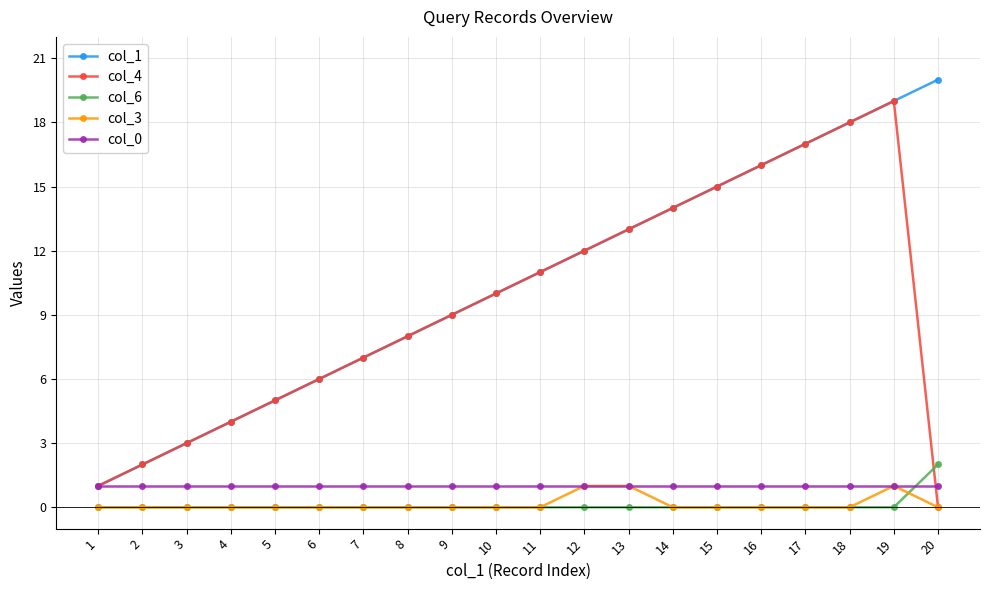

Between 4 and 20, which series saw the biggest shift?

col_1